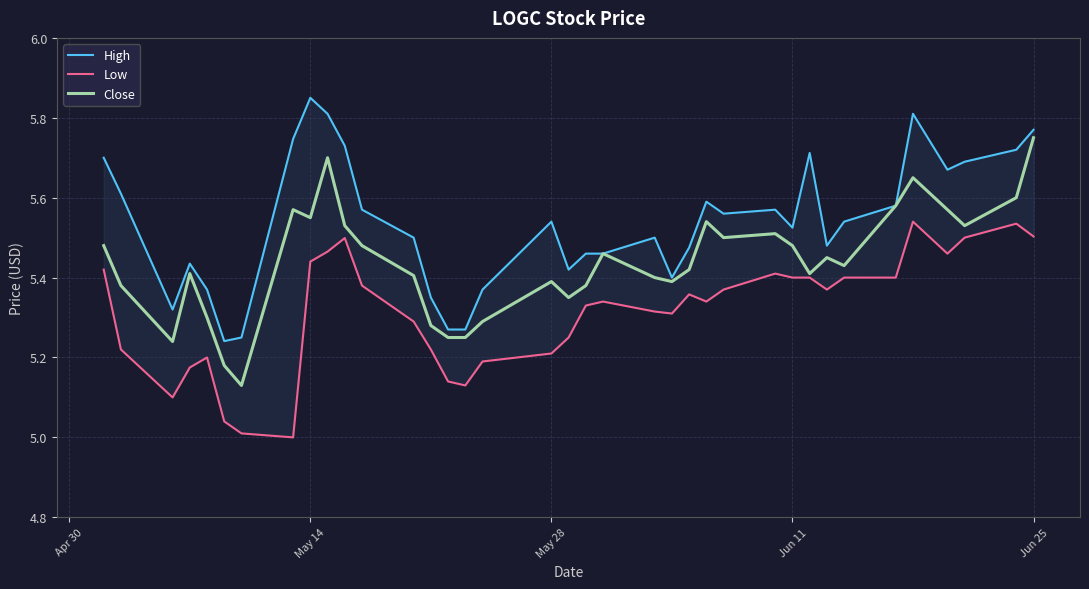

At how many categories does at least one series exceed 5?

37